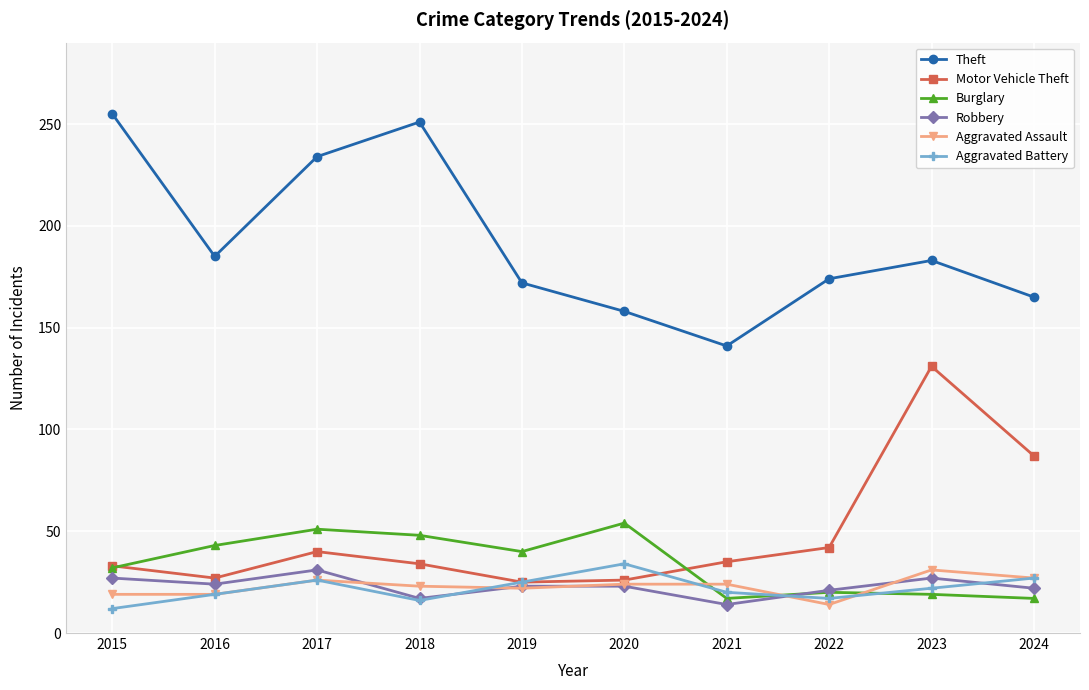

What is the greatest value displayed?

255